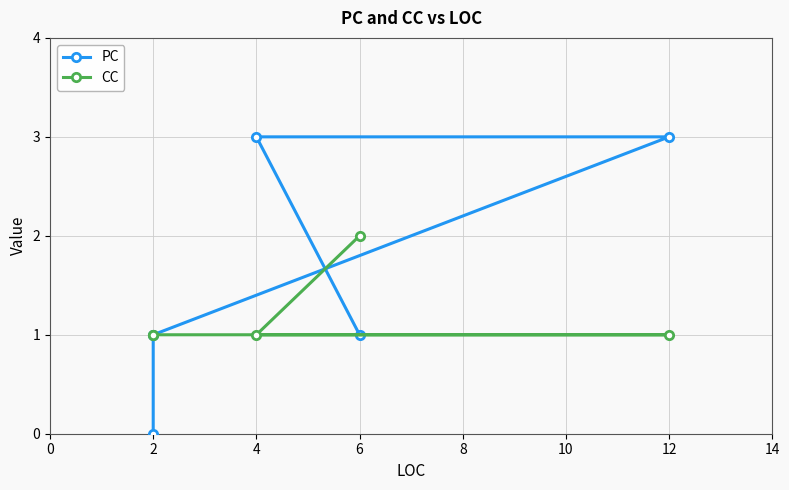

Which series ends up on top after the final intersection of CC and PC?

CC